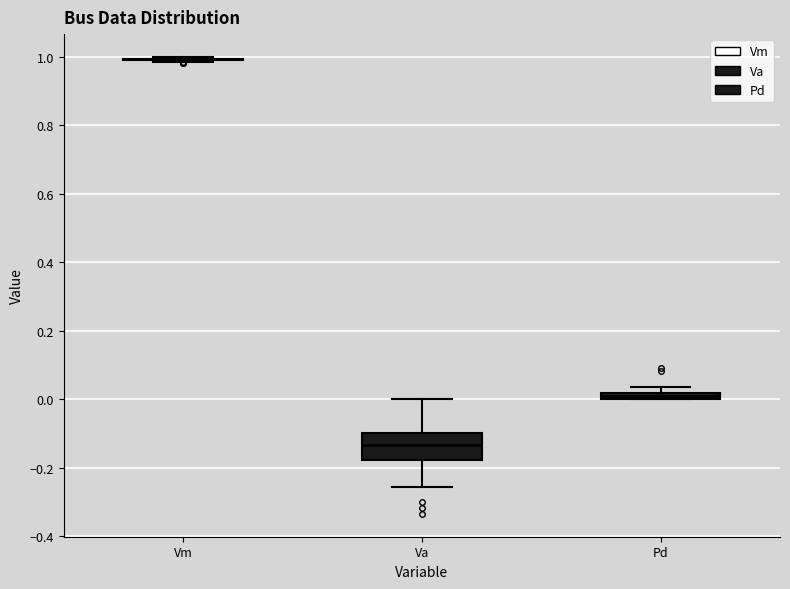

Which box is the tallest, from its lower edge to its upper edge?

Va